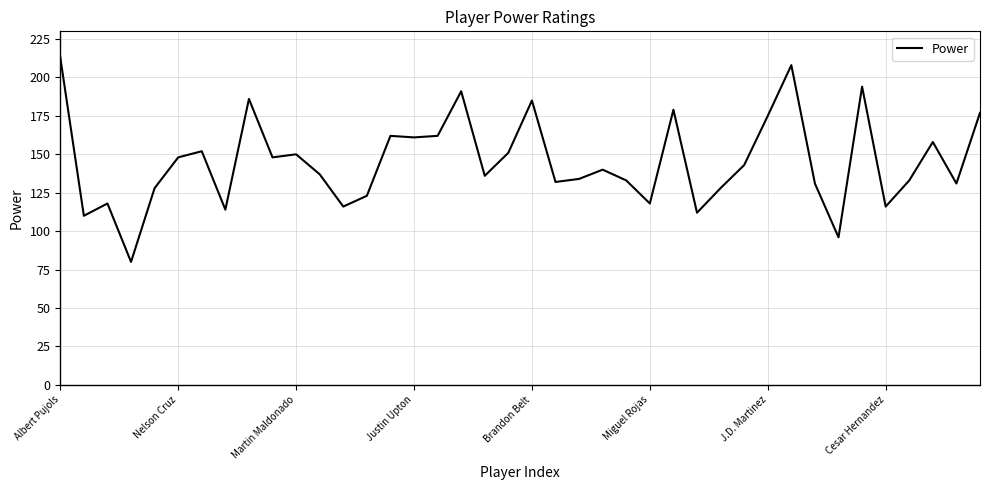

What is the smallest value displayed?

80